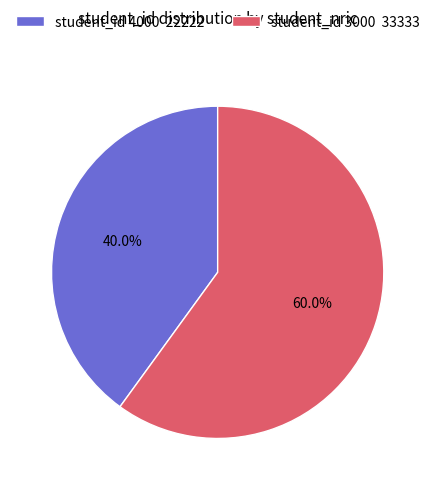

Which category has the smallest portion of the pie?

student_id 4000 22222